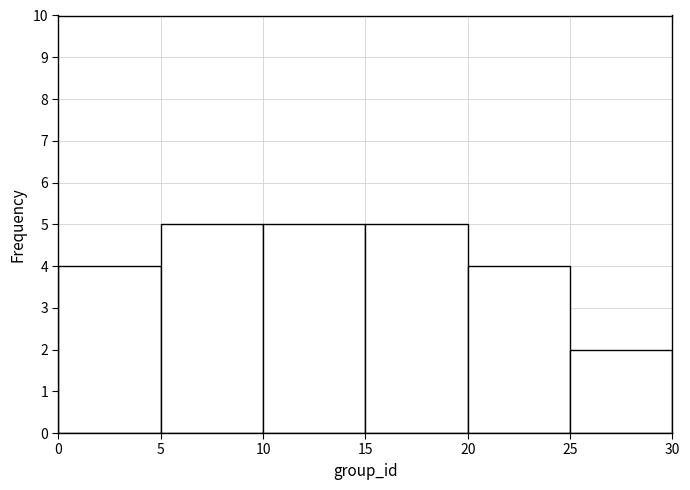

Reading left to right, transcribe this chart: for each bar, give the range it covers on the x-axis and its height. The values are not printed on the chart, so give them approximately, as read against the axis.

0 to 5: 4
5 to 10: 5
10 to 15: 5
15 to 20: 5
20 to 25: 4
25 to 30: 2